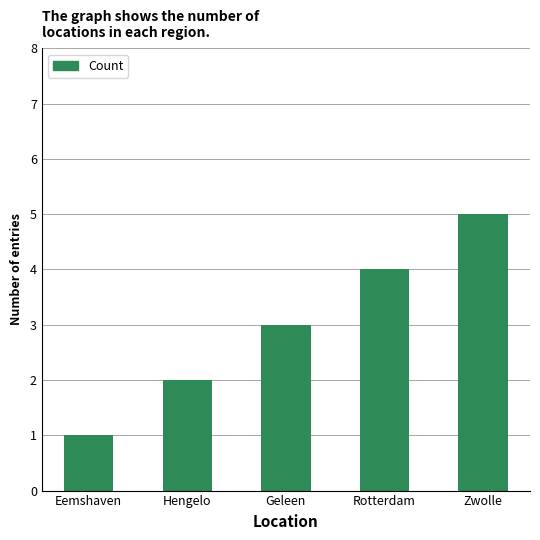

What is the value of the 5th bar from the left?

5